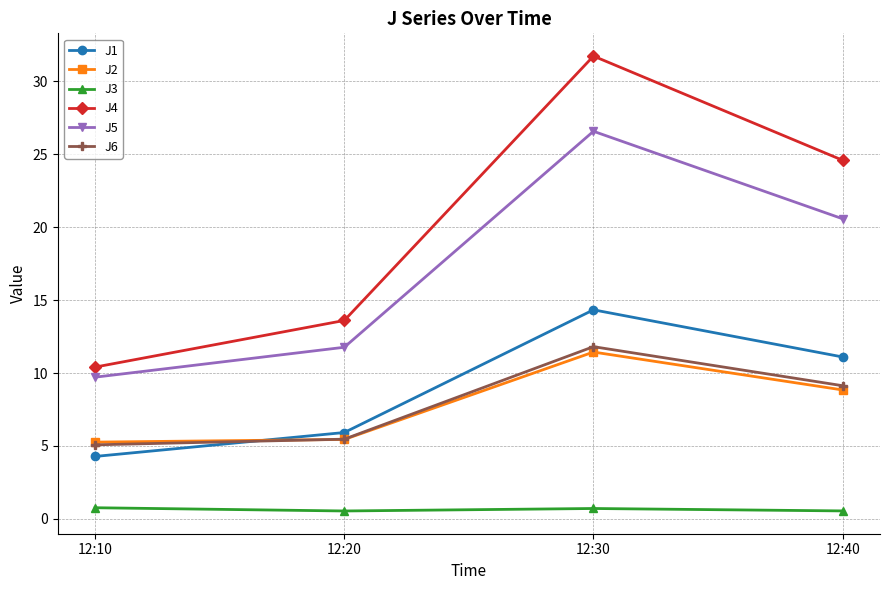

Where is the first local maximum for J5?

12:30